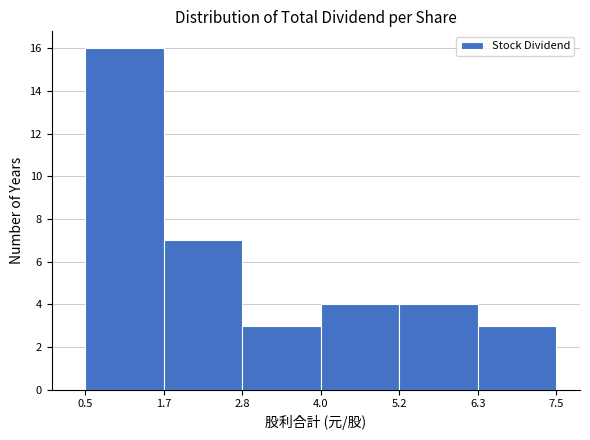

How tall is the bar that spans 1.7 to 2.8 on the x-axis? The values are not printed on the chart, so give them approximately, as read against the axis.

7